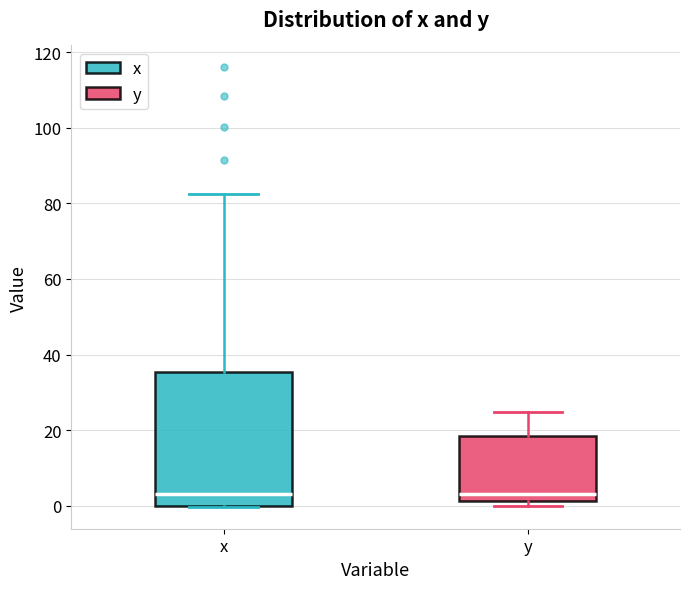

Where is the upper edge of the box for y on the y-axis? The values are not printed on the chart, so give them approximately, as read against the axis.

18